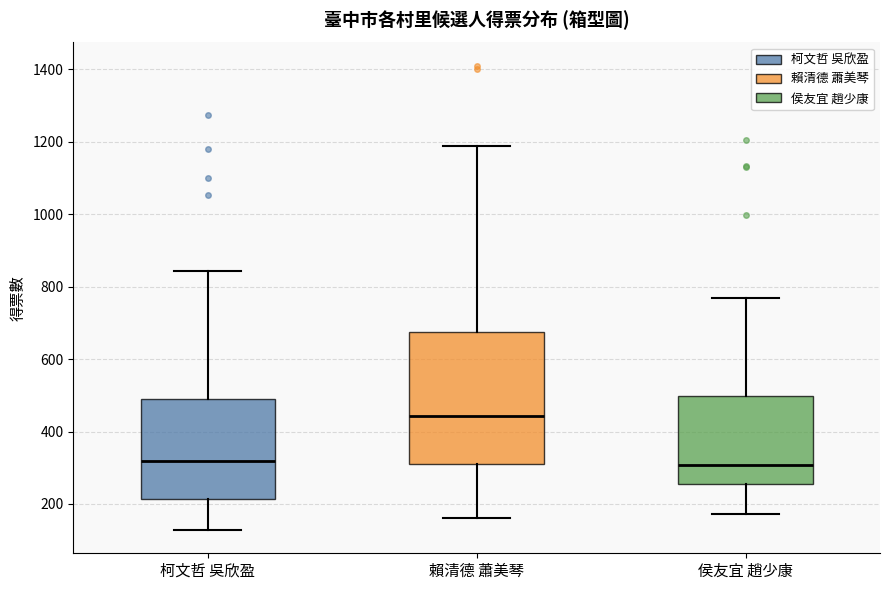

Reading left to right, transcribe this box plot: for each box, give where its median line is, the range the box spans, and where its two whiskers end, as read against the y-axis. The values are not printed on the chart, so give them approximately, as read against the axis.

柯文哲 吳欣盈: median 320, box 220 to 500, whiskers 120 to 840
賴清德 蕭美琴: median 440, box 320 to 680, whiskers 160 to 1180
侯友宜 趙少康: median 300, box 260 to 500, whiskers 180 to 760